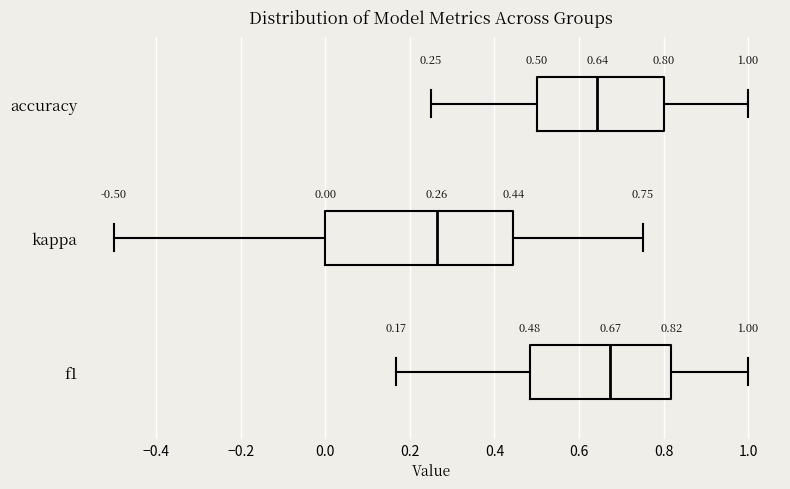

Comparing the boxes themselves (not the whiskers), which one is the widest?

kappa